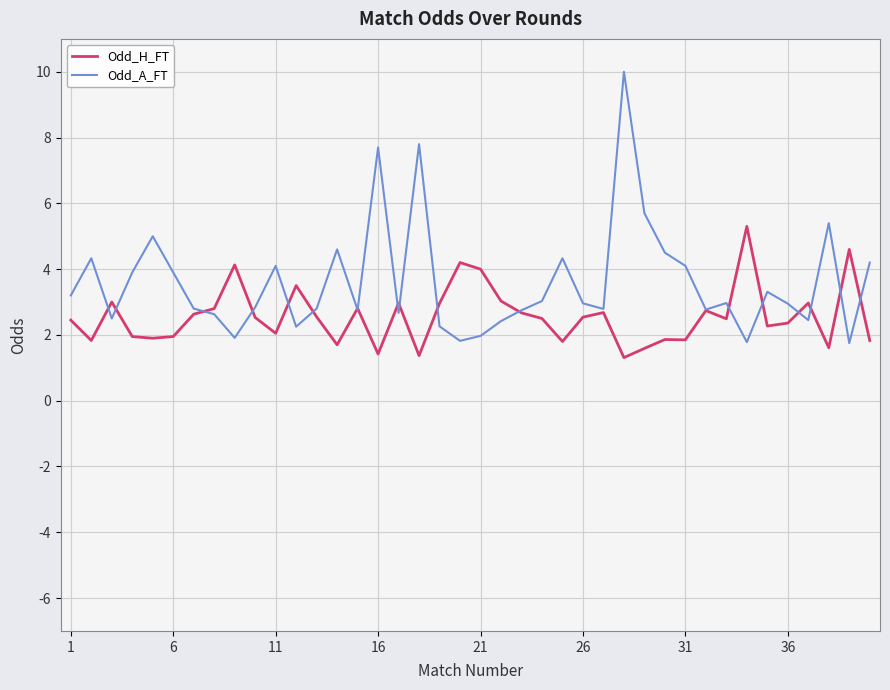

What is the smallest value displayed?

1.3